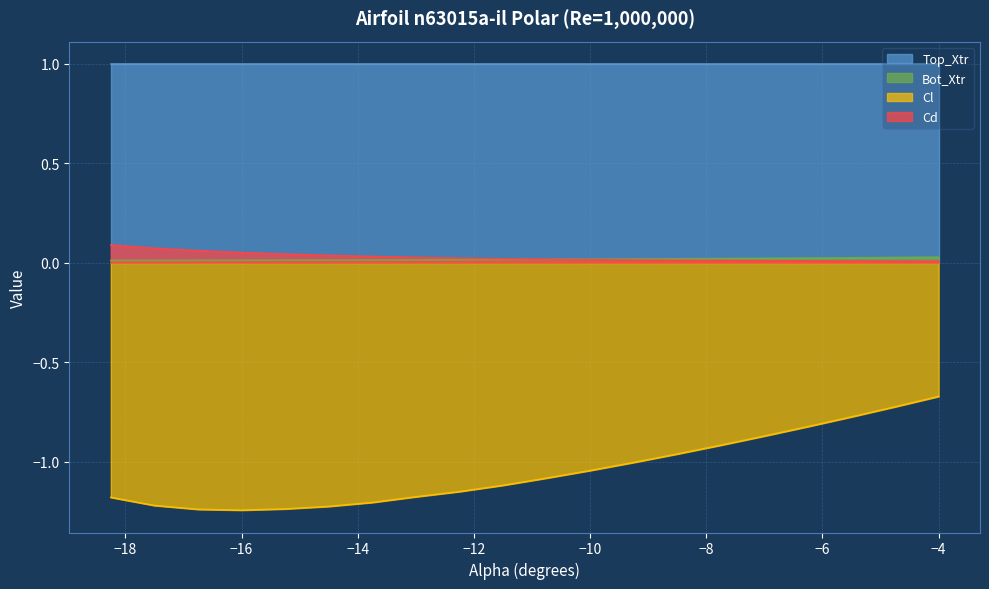

Which label corresponds to the smallest value in the chart?

-16.0